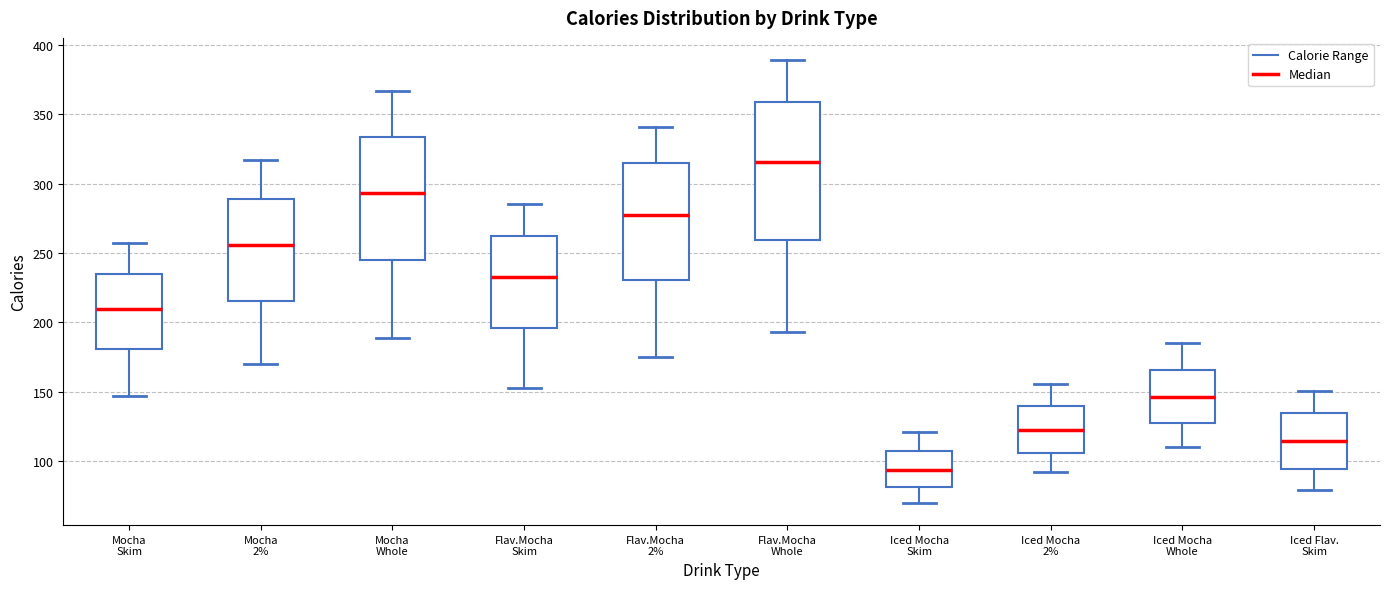

Reading left to right, transcribe this box plot: for each box, give where its median line is, the range the box spans, and where its two whiskers end, as read against the y-axis. The values are not printed on the chart, so give them approximately, as read against the axis.

Mocha Skim: median 210, box 180 to 235, whiskers 145 to 255
Mocha 2%: median 255, box 215 to 290, whiskers 170 to 315
Mocha Whole: median 295, box 245 to 335, whiskers 190 to 365
Flav.Mocha Skim: median 235, box 195 to 265, whiskers 155 to 285
Flav.Mocha 2%: median 280, box 230 to 315, whiskers 175 to 340
Flav.Mocha Whole: median 315, box 260 to 360, whiskers 195 to 390
Iced Mocha Skim: median 95, box 80 to 110, whiskers 70 to 120
Iced Mocha 2%: median 125, box 105 to 140, whiskers 90 to 155
Iced Mocha Whole: median 145, box 125 to 165, whiskers 110 to 185
Iced Flav. Skim: median 115, box 95 to 135, whiskers 80 to 150